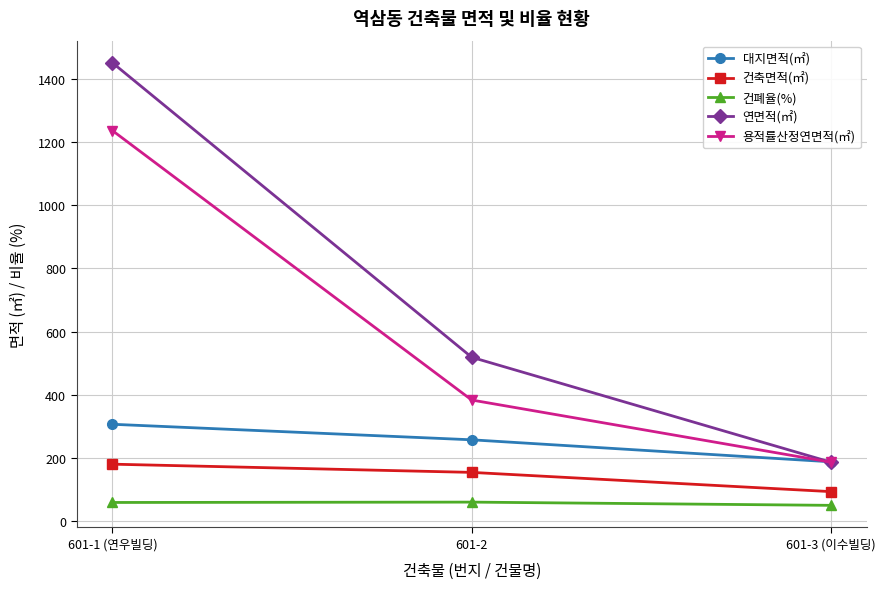

What is the value of the 건폐율(%) point at the 1st from the left?

58.8